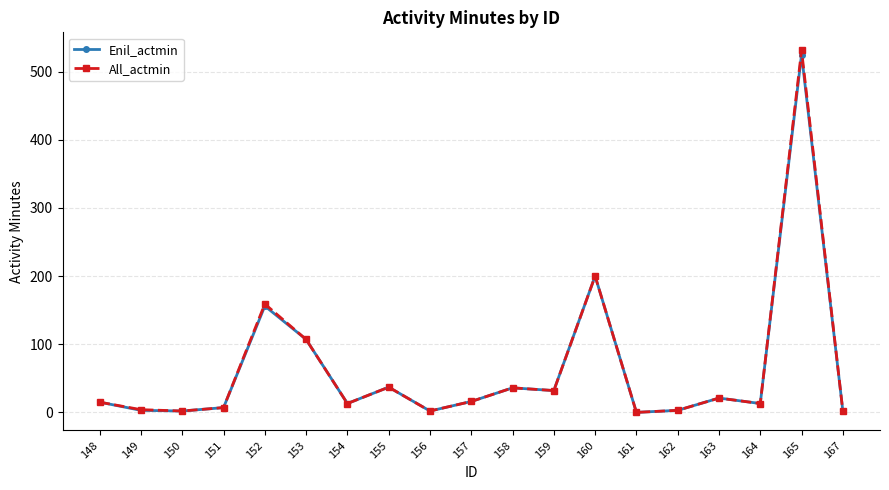

At which label is All_actmin closest to 265?

160